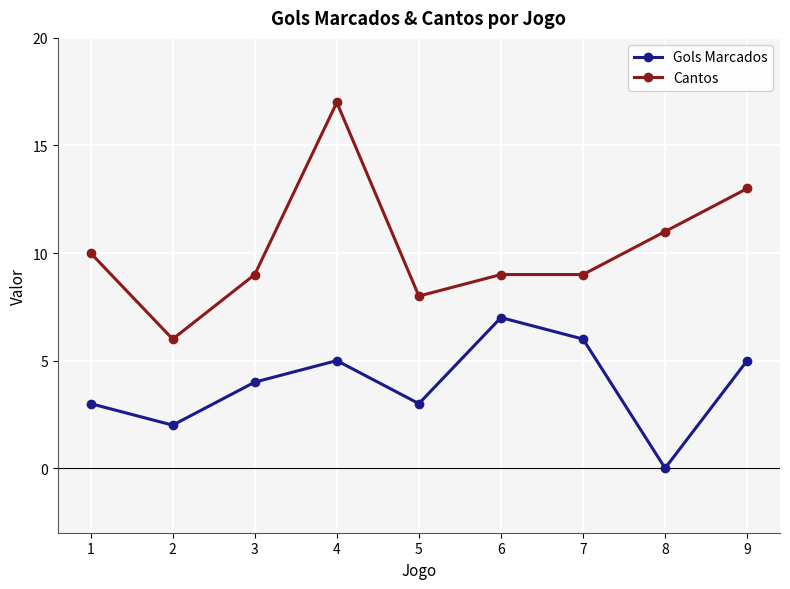

Count the Gols Marcados values in the range 3 to 5.

5